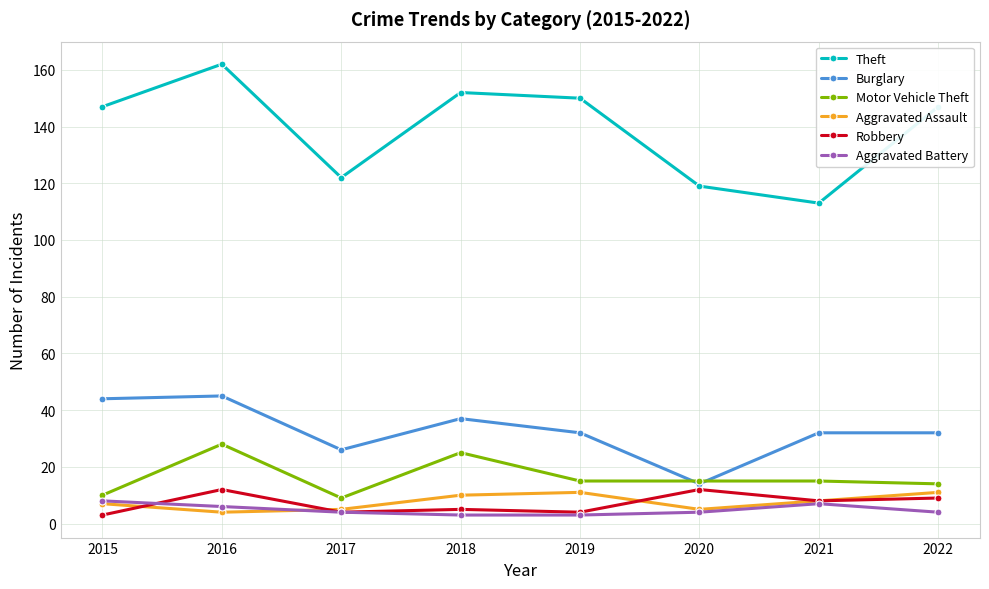

True or false: Burglary has more than 1 points higher than both neighbors.

True